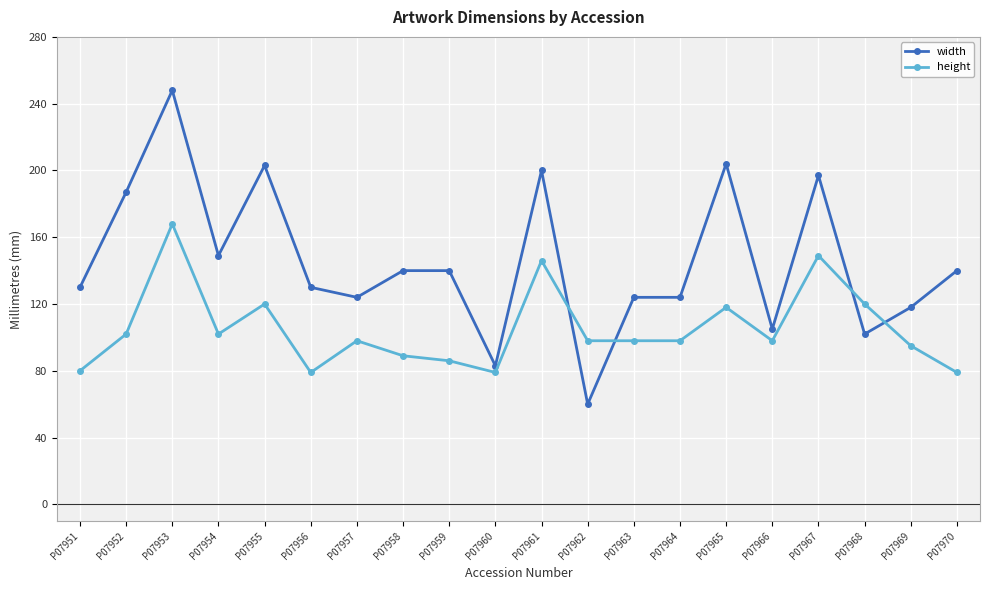

What are all the series names shown in the legend?

width, height